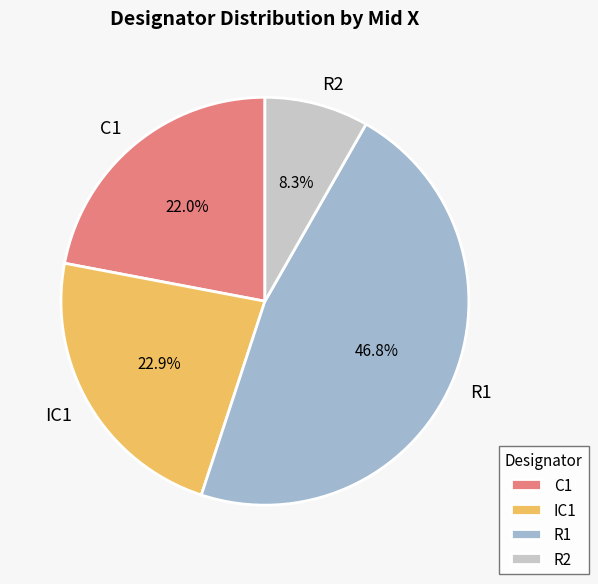

To the nearest percent, what is the difference between the R1 and IC1 slice percentages?

24%